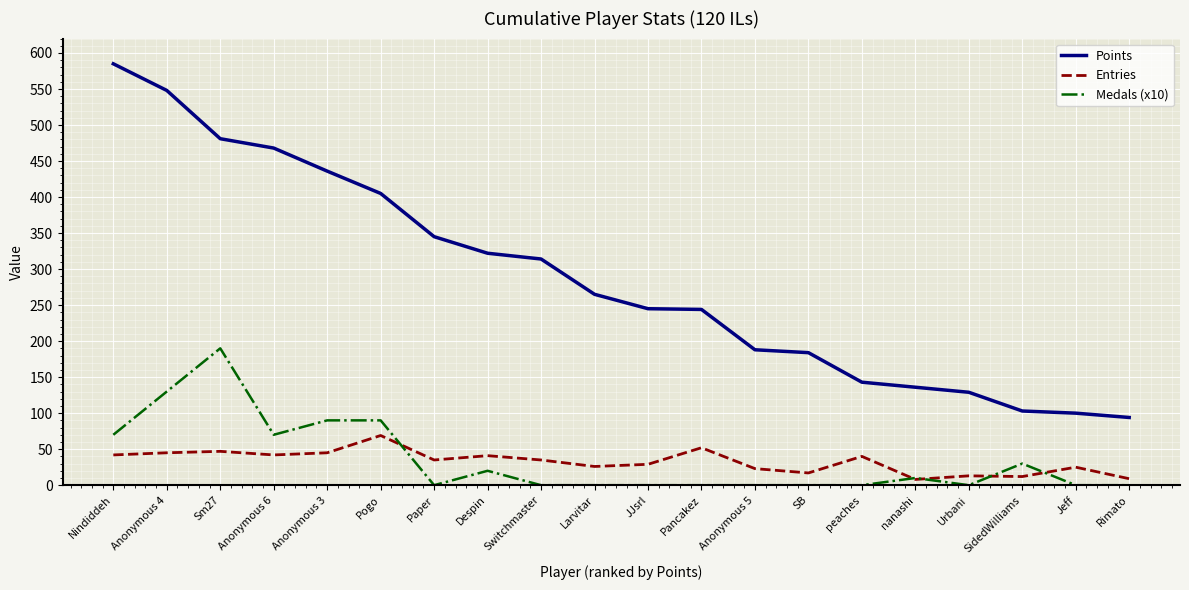

List the series in order of their peak value, highest first.

Points, Medals (x10), Entries